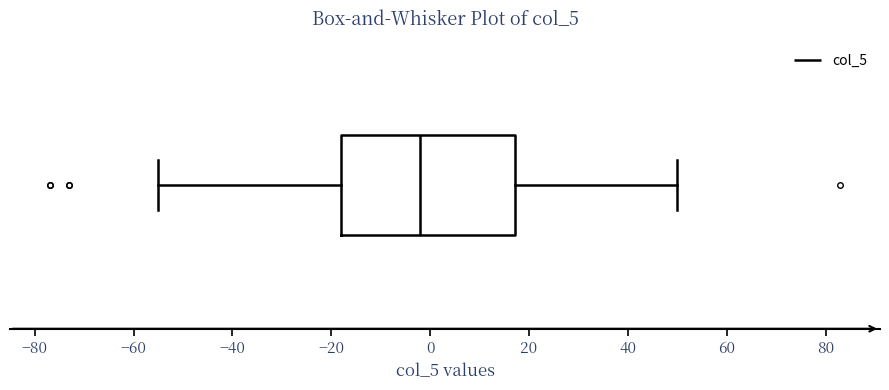

Where does the median line of the box sit on the x-axis? The values are not printed on the chart, so give them approximately, as read against the axis.

-2